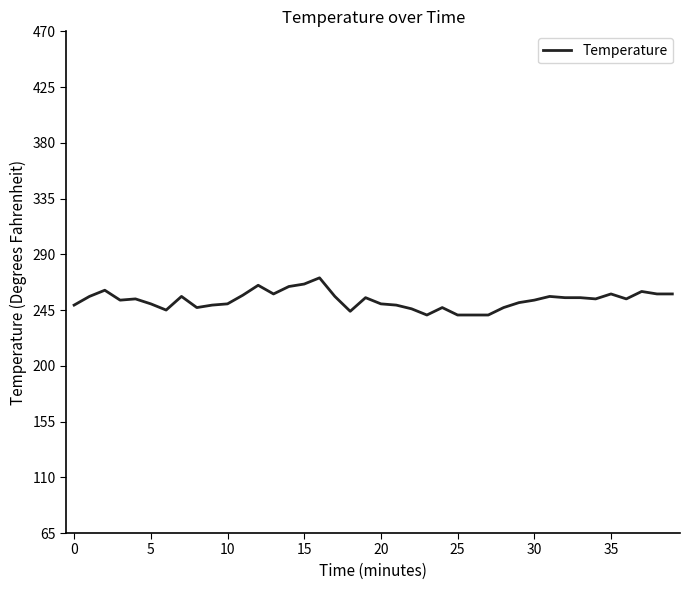

How many categories are shown in the chart?

40